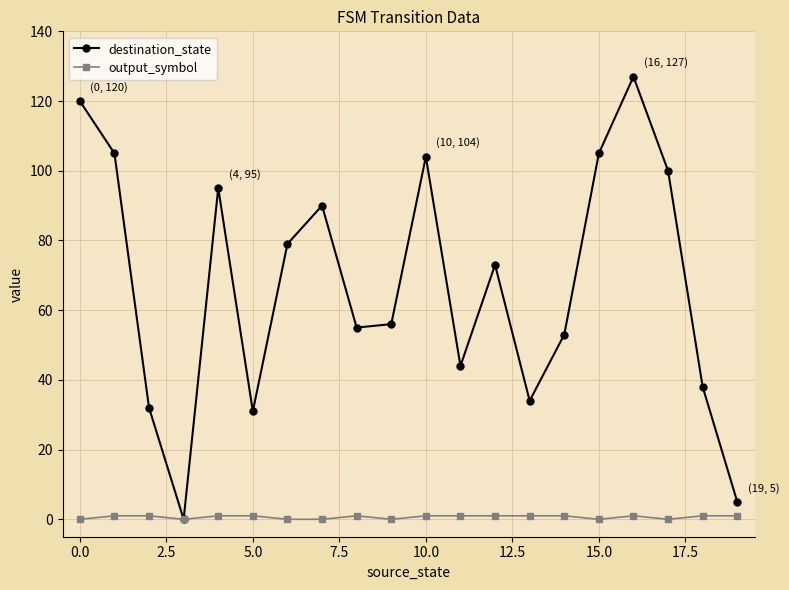

At how many categories does at least one series exceed 28?

18